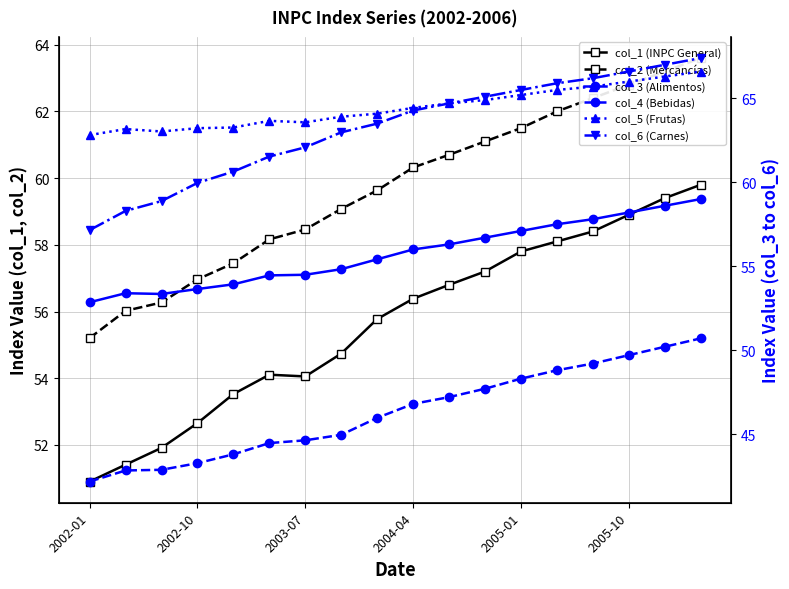

Reading right to left, extract all data points from this chart.

col_1 (INPC General): 59.8	59.4	58.9	58.4	58.1	57.8	57.2	56.8	56.4	55.8	54.7	54.1	54.1	53.5	52.7	51.9	51.4	50.9
col_2 (Mercancías): 63.6	63.2	62.8	62.4	62.0	61.5	61.1	60.7	60.3	59.6	59.1	58.5	58.2	57.4	57.0	56.3	56.0	55.2
col_3 (Alimentos): 59.0	58.6	58.2	57.8	57.5	57.1	56.7	56.3	56.0	55.4	54.8	54.5	54.5	53.9	53.6	53.3	53.4	52.9
col_4 (Bebidas): 50.7	50.2	49.7	49.2	48.8	48.3	47.7	47.2	46.8	46.0	45.0	44.6	44.5	43.8	43.3	42.9	42.8	42.2
col_5 (Frutas): 66.6	66.3	66.0	65.7	65.5	65.2	64.9	64.7	64.4	64.1	63.9	63.6	63.7	63.3	63.2	63.0	63.2	62.8
col_6 (Carnes): 67.4	67.0	66.6	66.2	65.9	65.5	65.1	64.7	64.3	63.5	63.0	62.1	61.5	60.6	60.0	58.9	58.3	57.2